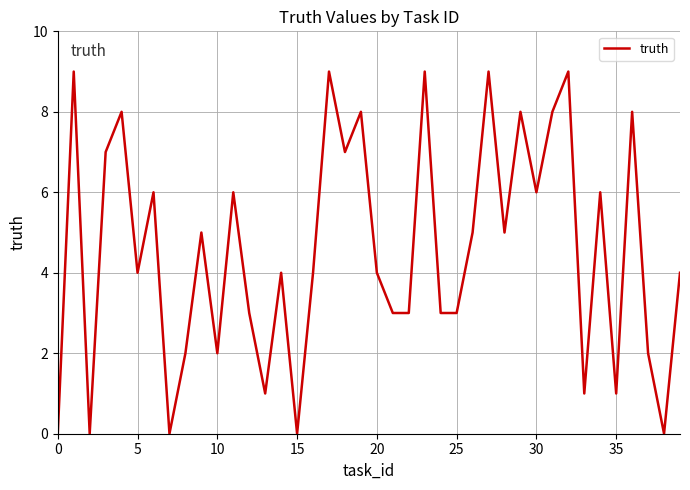

What is the maximum value shown in the chart?

9